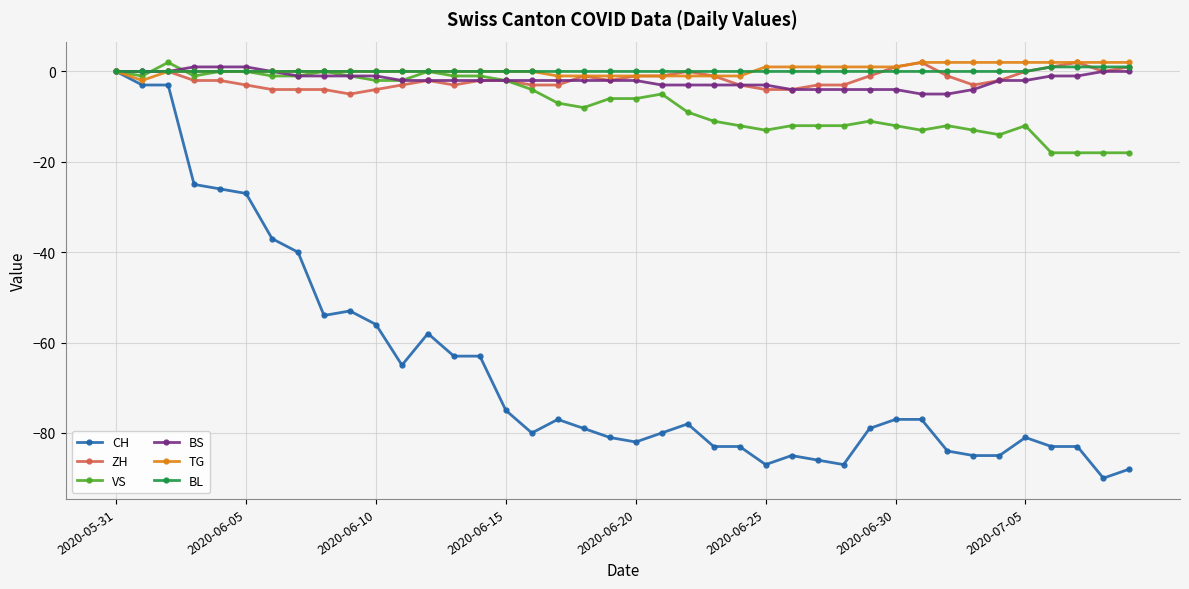

True or false: CH has more than 1 points higher than both neighbors.

True